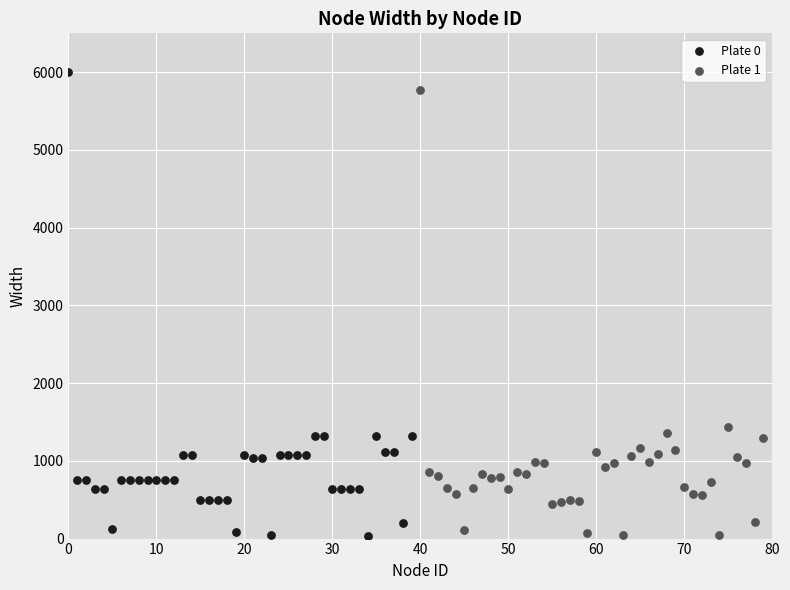

What are all the series names shown in the legend?

Plate 0, Plate 1